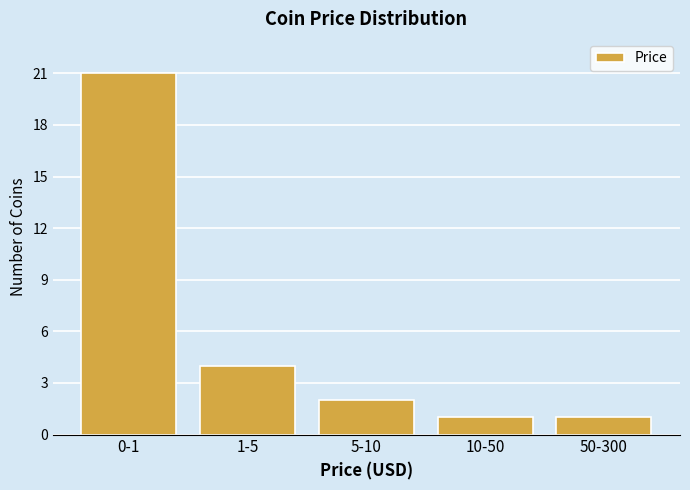

Reading left to right, extract all data points from this chart.

0-1=21	1-5=4	5-10=2	10-50=1	50-300=1